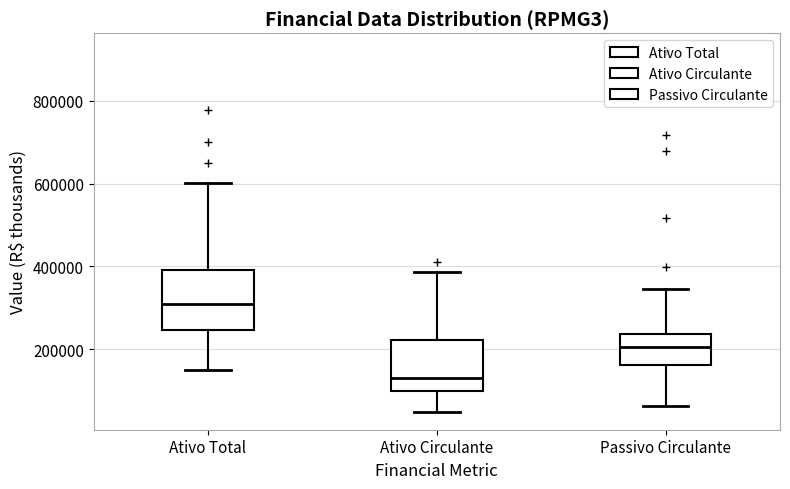

Which box has the lowest median line?

Ativo Circulante